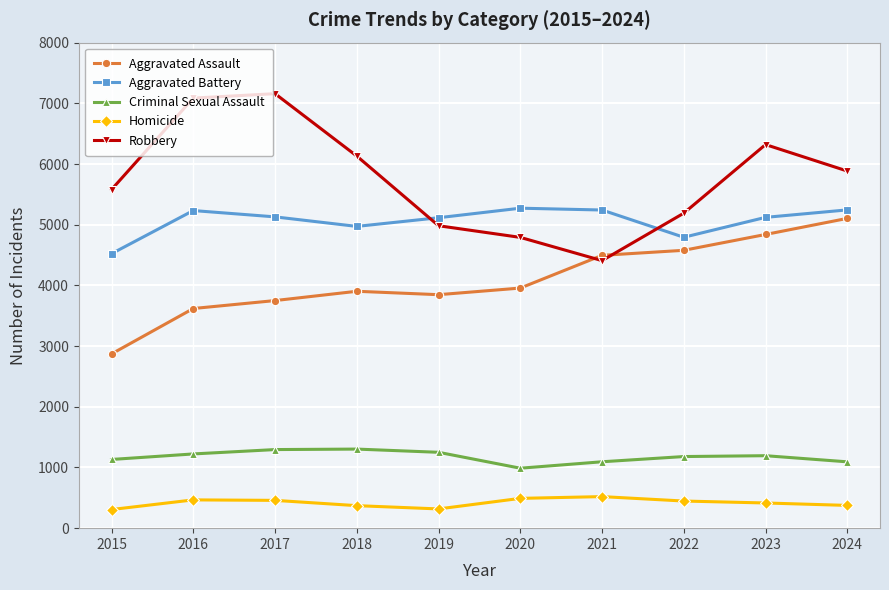

True or false: Aggravated Battery and Criminal Sexual Assault cross at least once.

False